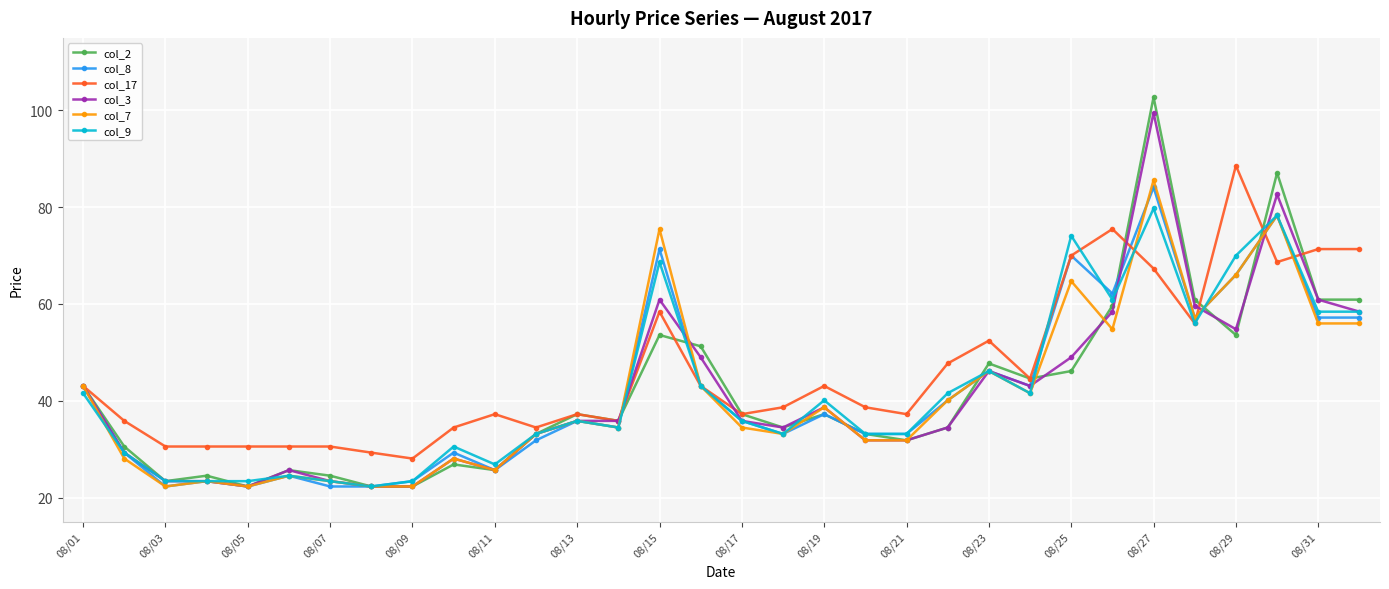

Which series has the largest total across all categories?

col_17